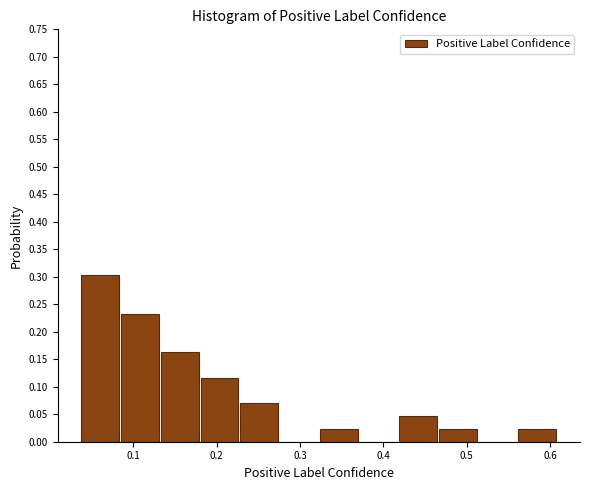

Reading left to right, list every bar in this chart as the range it spans on the x-axis followed by its height. Neither the bar edges nor the heights are printed on the chart, so give them approximately, as read against the axes.

0.04 to 0.08: 0.300
0.08 to 0.13: 0.235
0.13 to 0.18: 0.165
0.18 to 0.23: 0.115
0.23 to 0.27: 0.070
0.27 to 0.32: 0
0.32 to 0.37: 0.025
0.37 to 0.42: 0
0.42 to 0.47: 0.045
0.47 to 0.51: 0.025
0.51 to 0.56: 0
0.56 to 0.61: 0.025